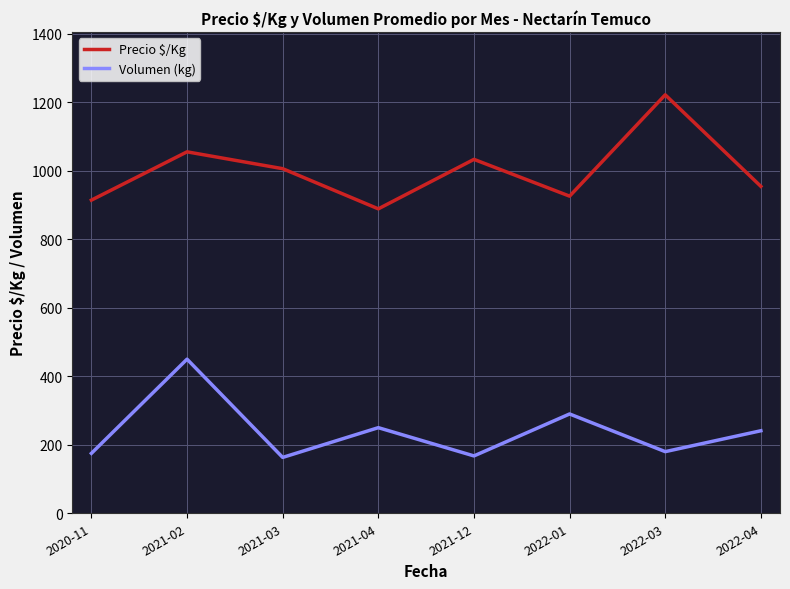

What is the difference between the maximum and second lowest values in the Volumen (kg) series?

282.5